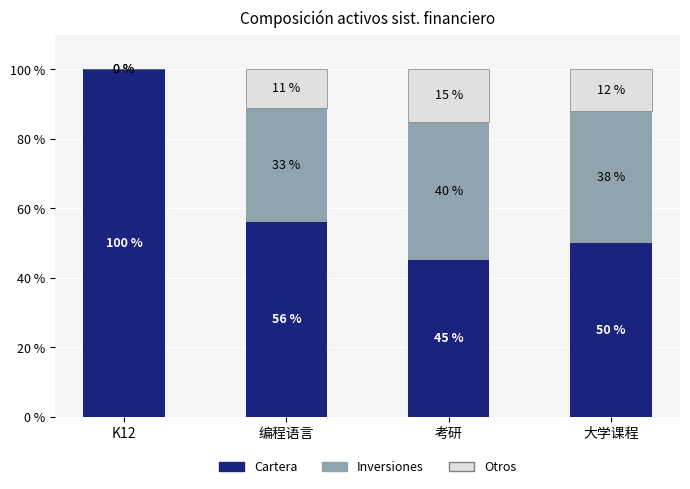

Are the bars grouped side by side (vs. stacked)?

No